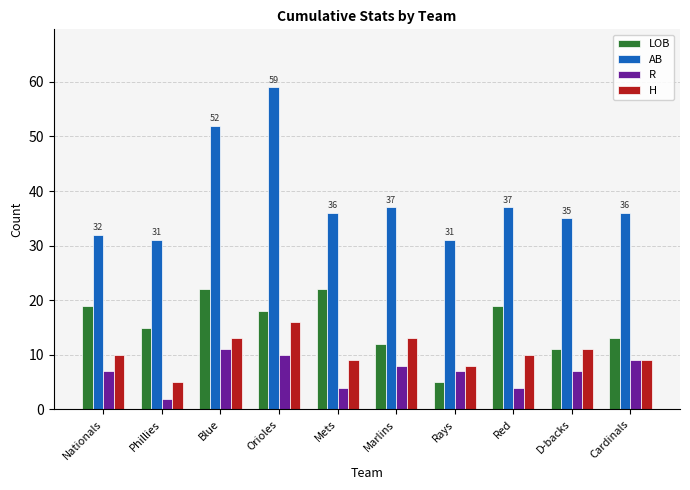

At which label does R reach its peak?

Blue